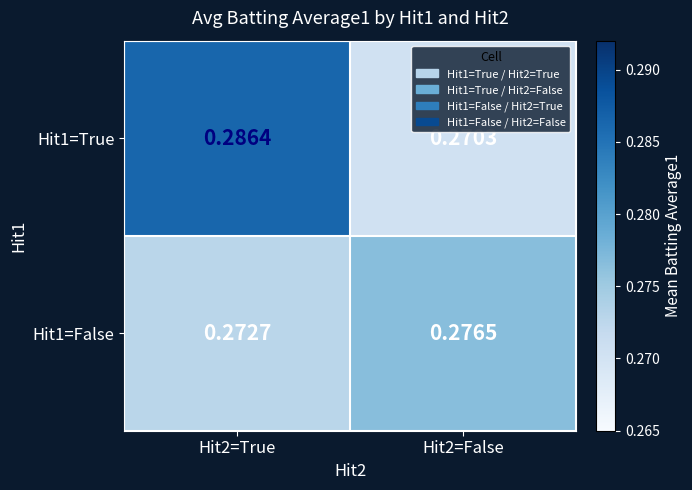

What is the minimum value shown in the chart?

0.3